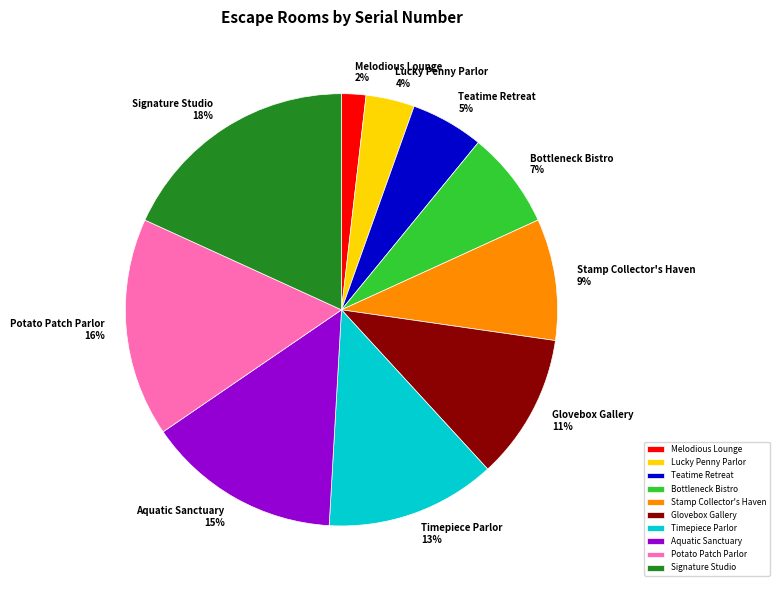

The Bottleneck Bistro slice represents 1% of the pie. True or false?

False